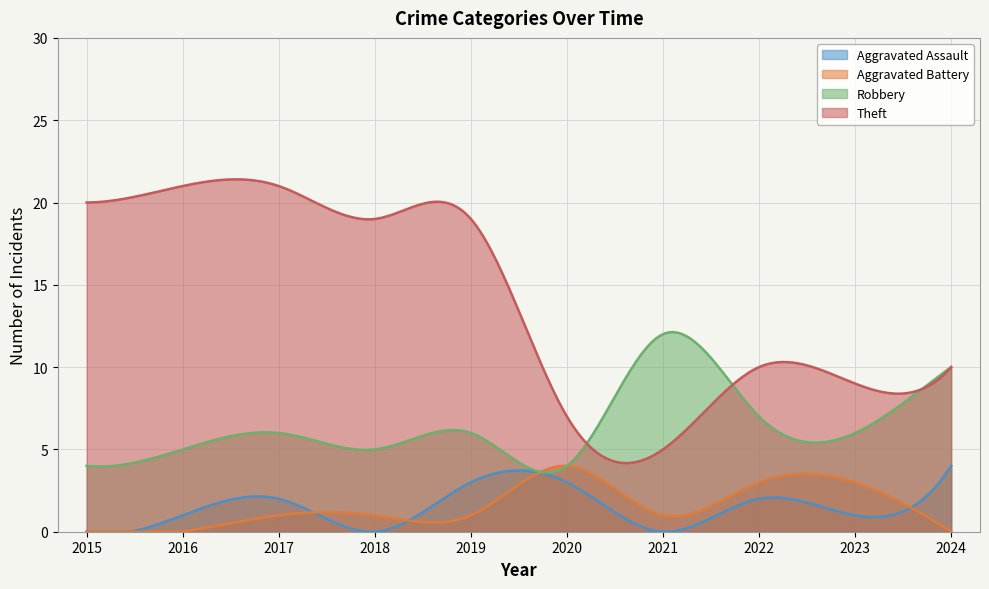

Count the number of categories in the chart.

300